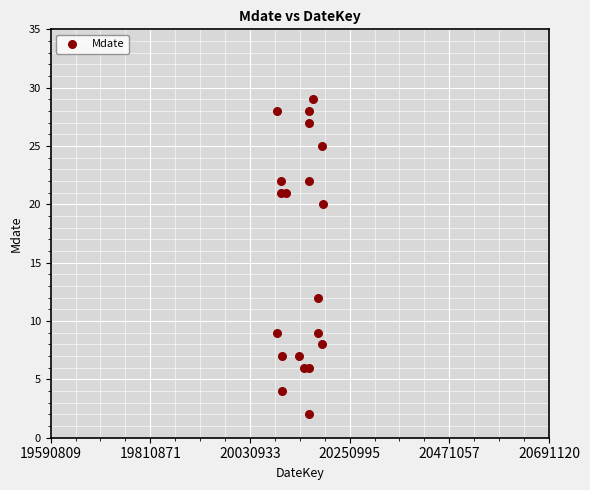

What Y value in the scatter plot is closest to 15?

12